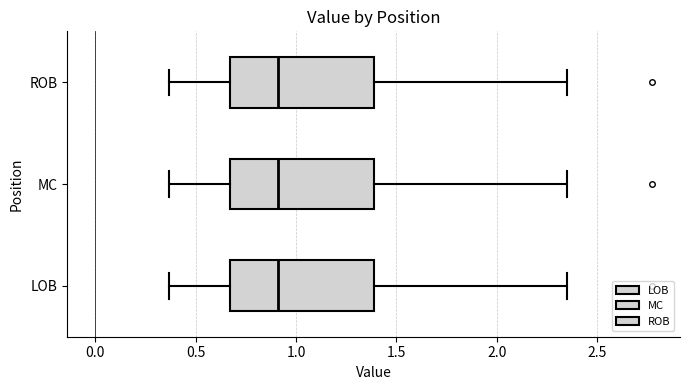

Where does the median line of the box for MC sit on the x-axis? The values are not printed on the chart, so give them approximately, as read against the axis.

0.90